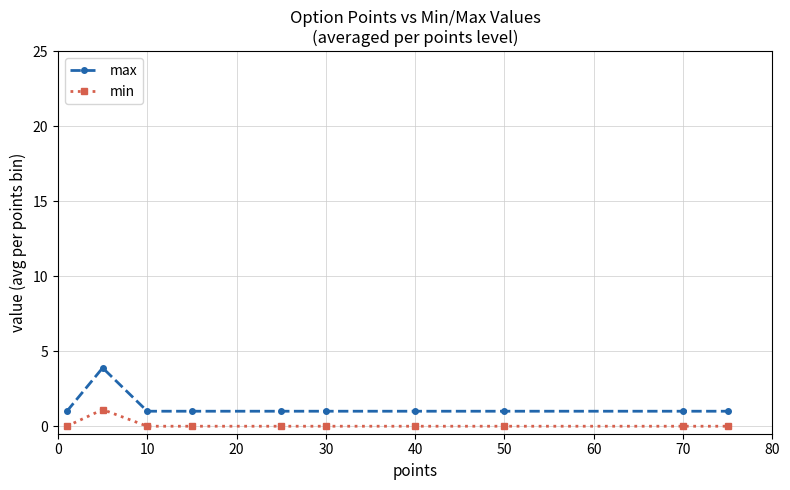

What is the value of the max point at the 9th from the left?

1.0